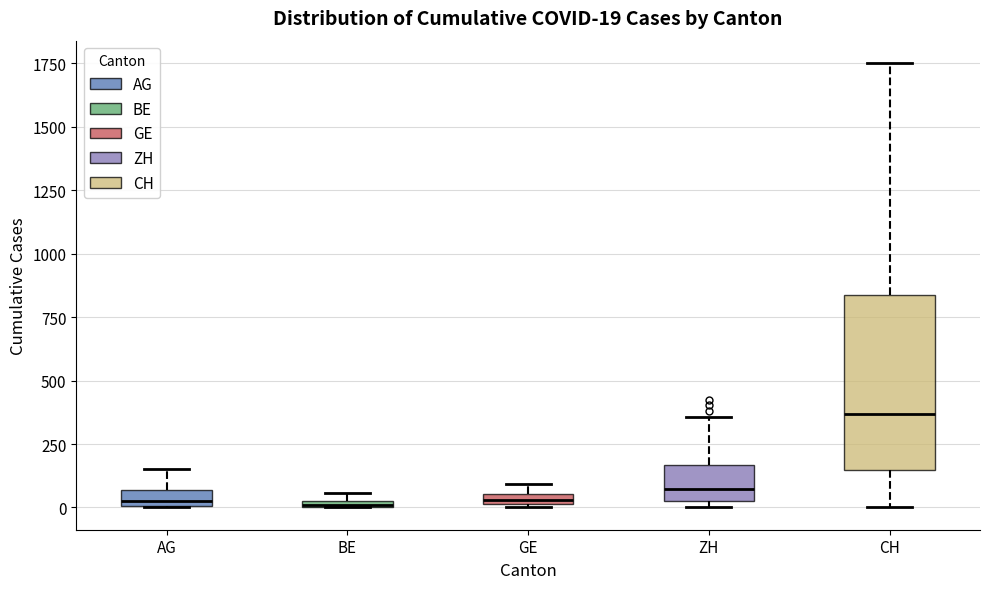

Which box's median line is the highest?

CH